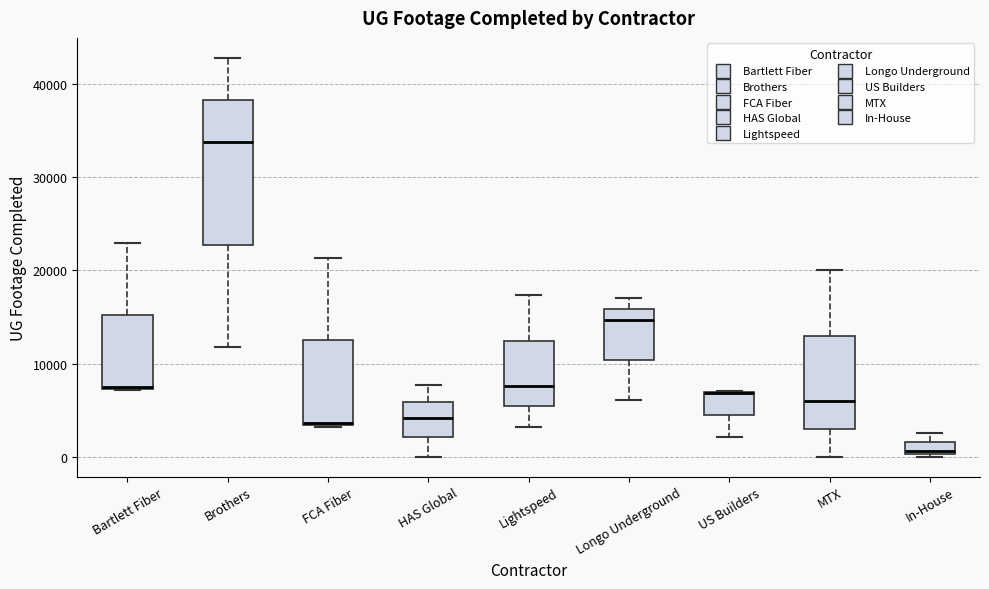

Comparing the boxes themselves (not the whiskers), which one is the tallest?

Brothers